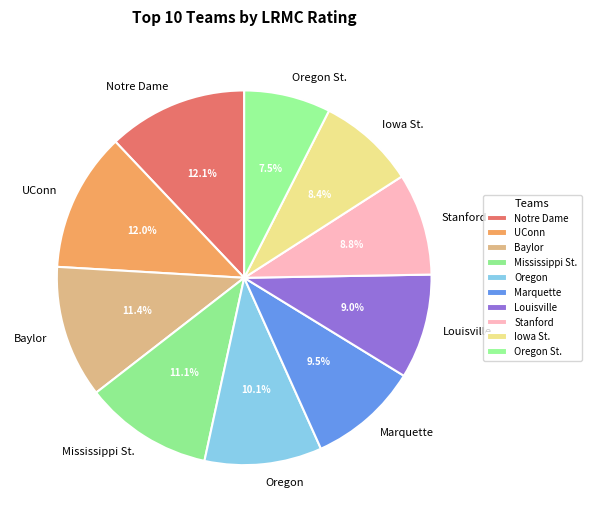

How many segments does this pie chart have?

10